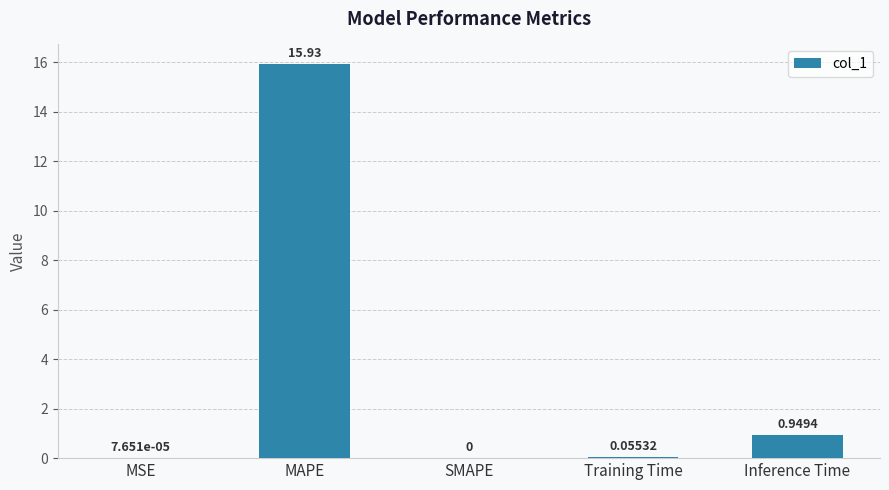

What is the change in value from MSE to Inference Time?

+0.9